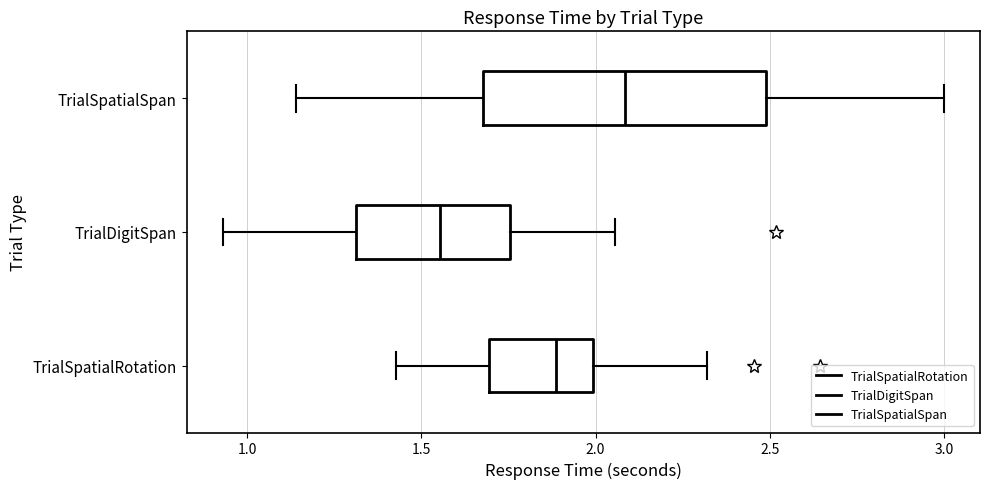

Which box is the widest, from its left edge to its right edge?

TrialSpatialSpan